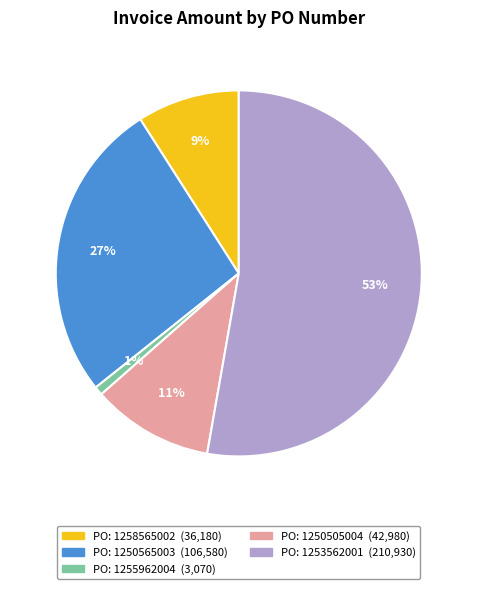

To the nearest percent, what is the average slice percentage?

20%